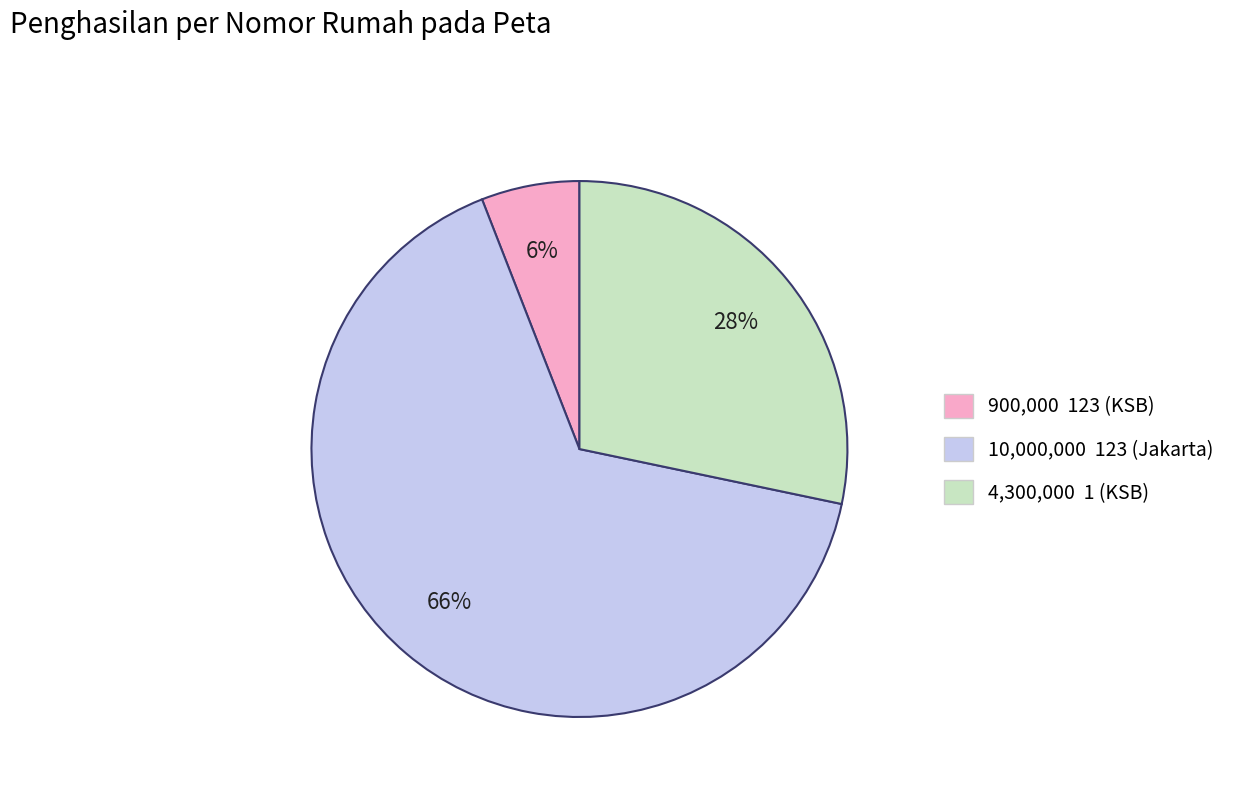

How many segments does this pie chart have?

3